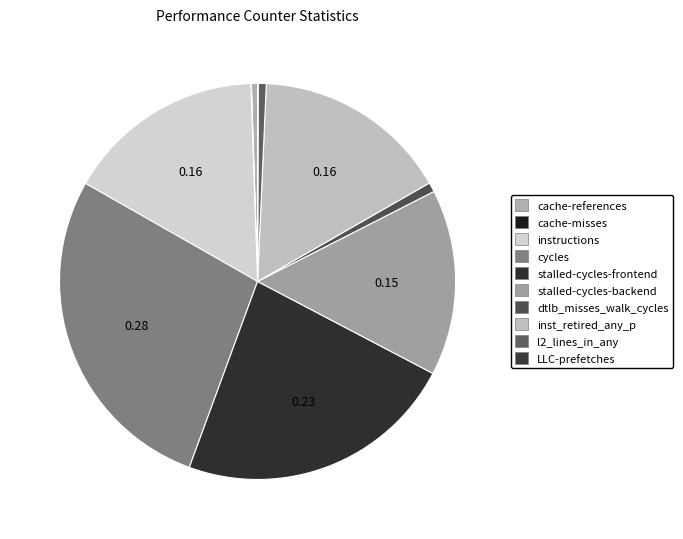

To the nearest percent, what is the difference between the largest and smallest slice percentages?

28%